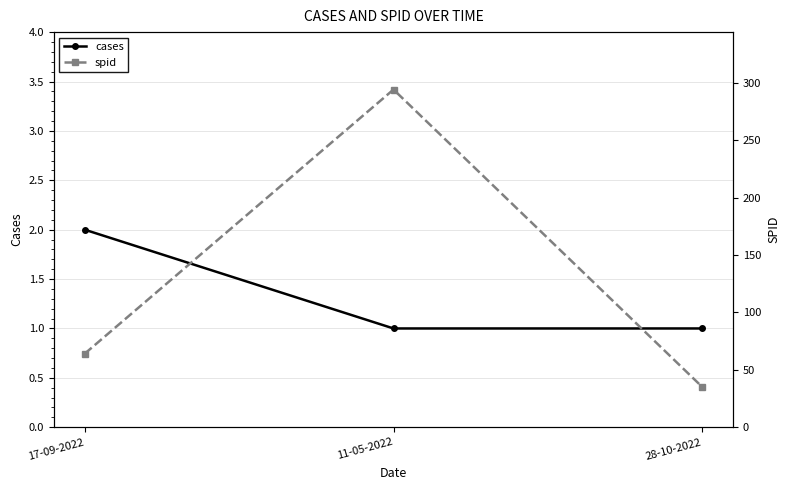

Which series has the largest range (max minus min)?

spid